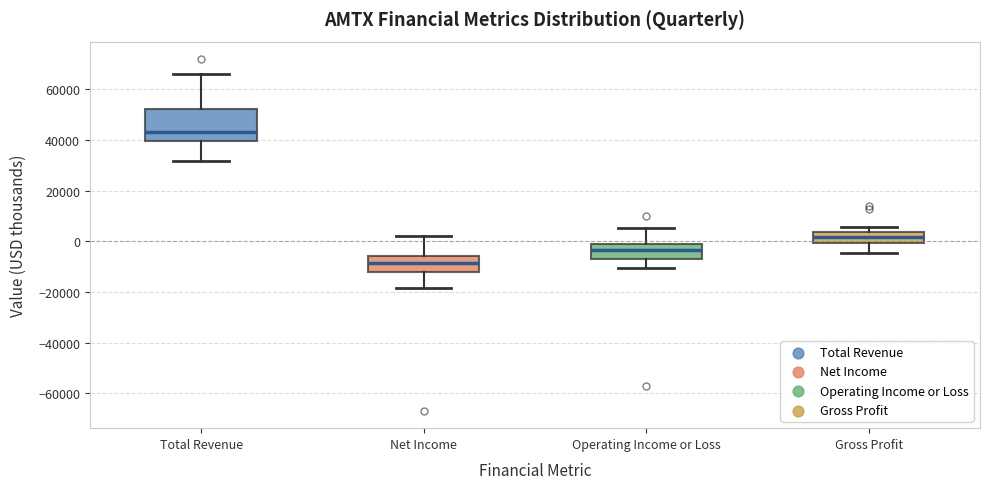

Reading left to right, read every box against the y-axis: the position of its median line, the range the box covers, and the ends of its whiskers. The values are not printed on the chart, so give them approximately, as read against the axis.

Total Revenue: median 44000, box 40000 to 52000, whiskers 32000 to 66000
Net Income: median -8000, box -12000 to -6000, whiskers -18000 to 2000
Operating Income or Loss: median -4000, box -6000 to 0, whiskers -10000 to 6000
Gross Profit: median 2000, box 0 to 4000, whiskers -4000 to 6000